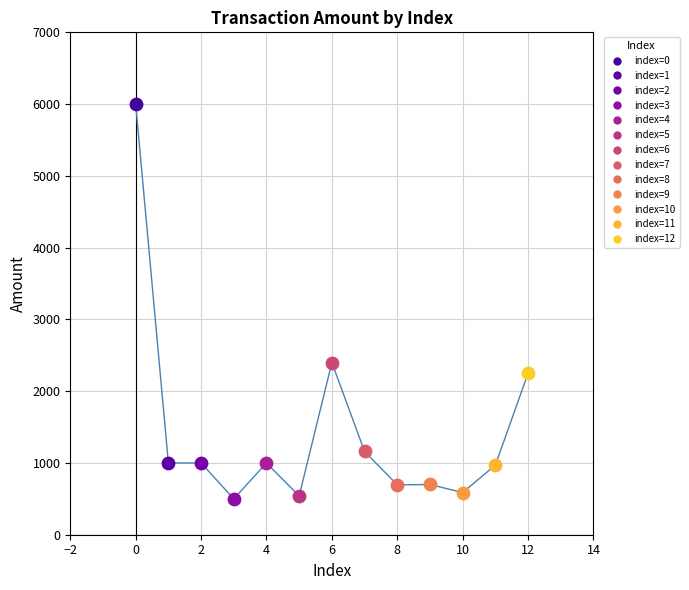

What are all the series names shown in the legend?

index=0, index=1, index=2, index=3, index=4, index=5, index=6, index=7, index=8, index=9, index=10, index=11, index=12